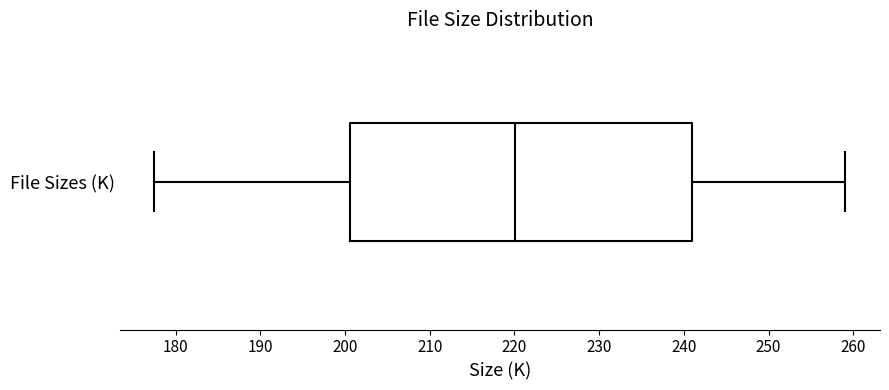

Read this box plot against the x-axis: the position of the median line, the range covered by the box, and the ends of both whiskers. The values are not printed on the chart, so give them approximately, as read against the axis.

median 220, box 201 to 241, whiskers 177 to 259